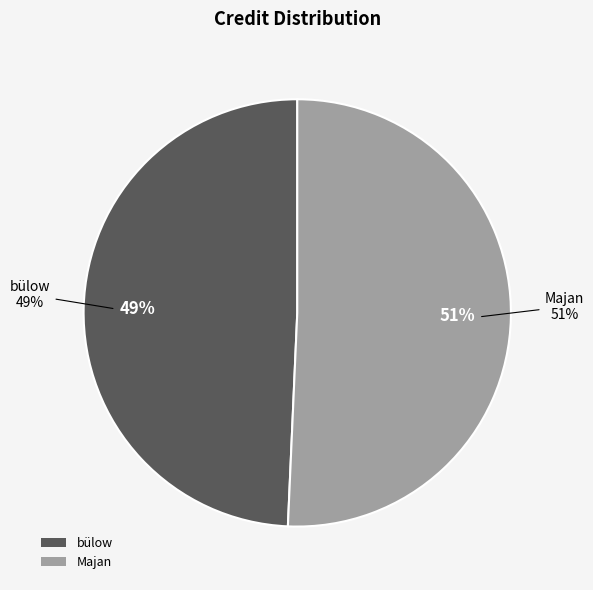

To the nearest percent, what portion does Majan represent?

51%